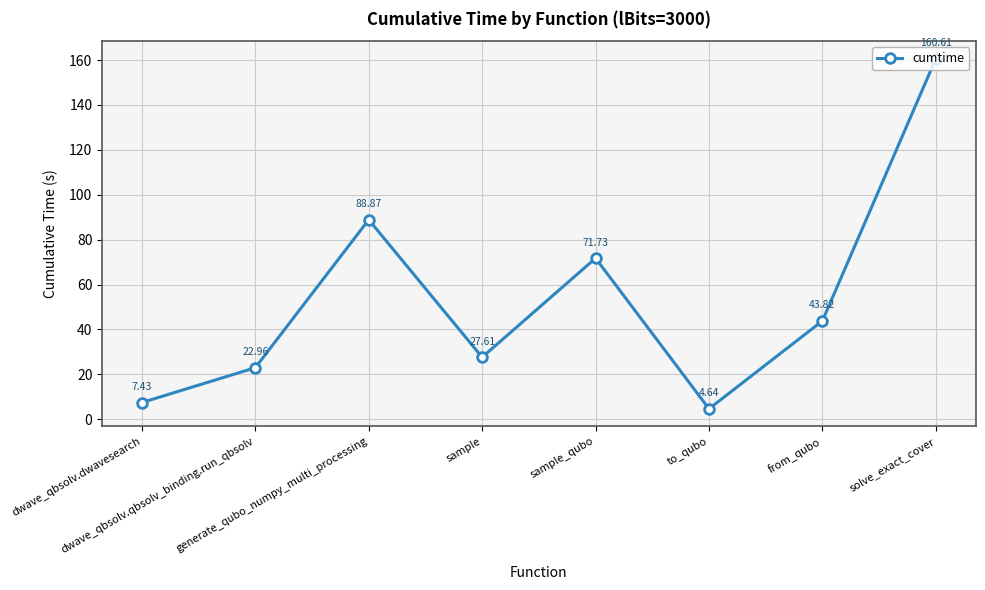

Between dwave_qbsolv.qbsolv_binding.run_qbsolv and to_qubo, which is larger?

dwave_qbsolv.qbsolv_binding.run_qbsolv